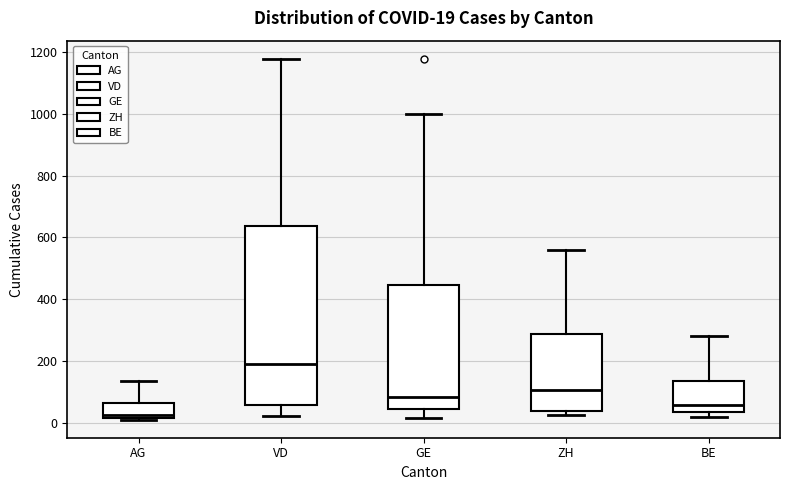

Comparing the boxes themselves (not the whiskers), which one is the tallest?

VD